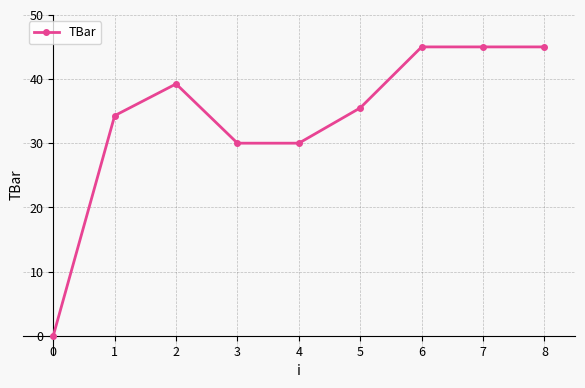

Which label corresponds to the smallest value in the chart?

0